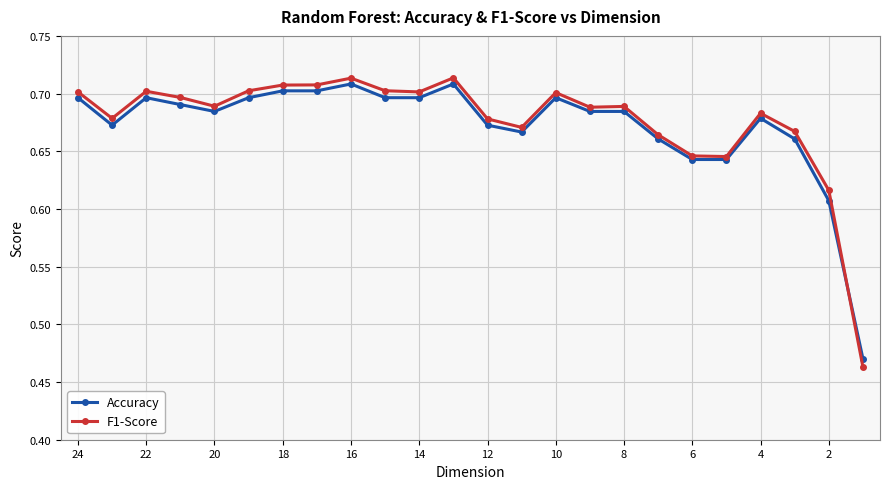

How many F1-Score values are between 0 and 1?

24